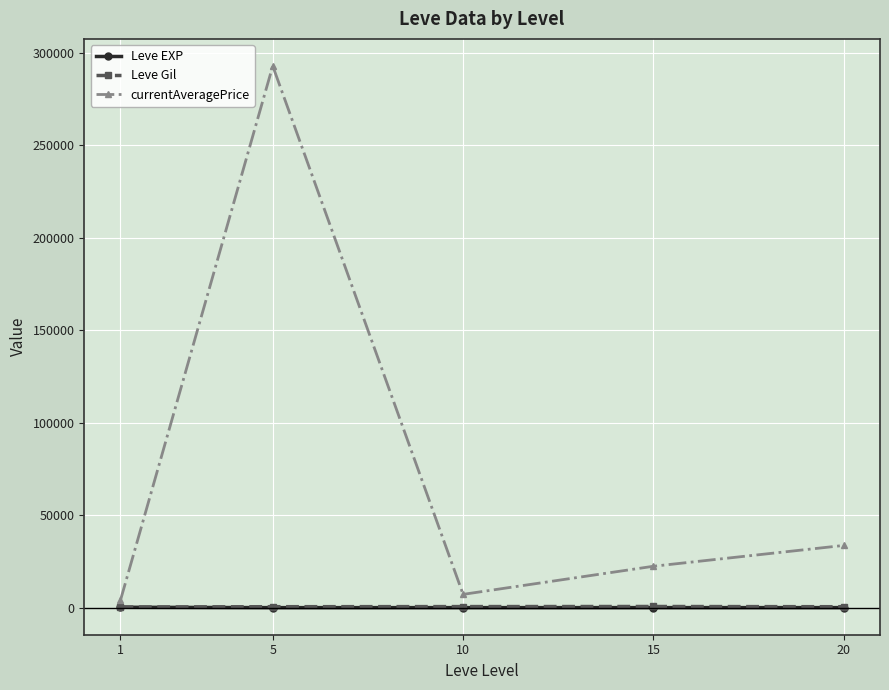

What is the total value across all series at 15?

23011.2